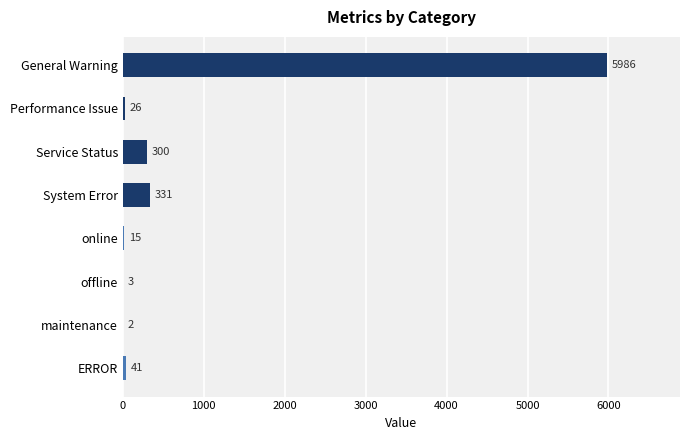

The value at General Warning is 4135. True or false?

False